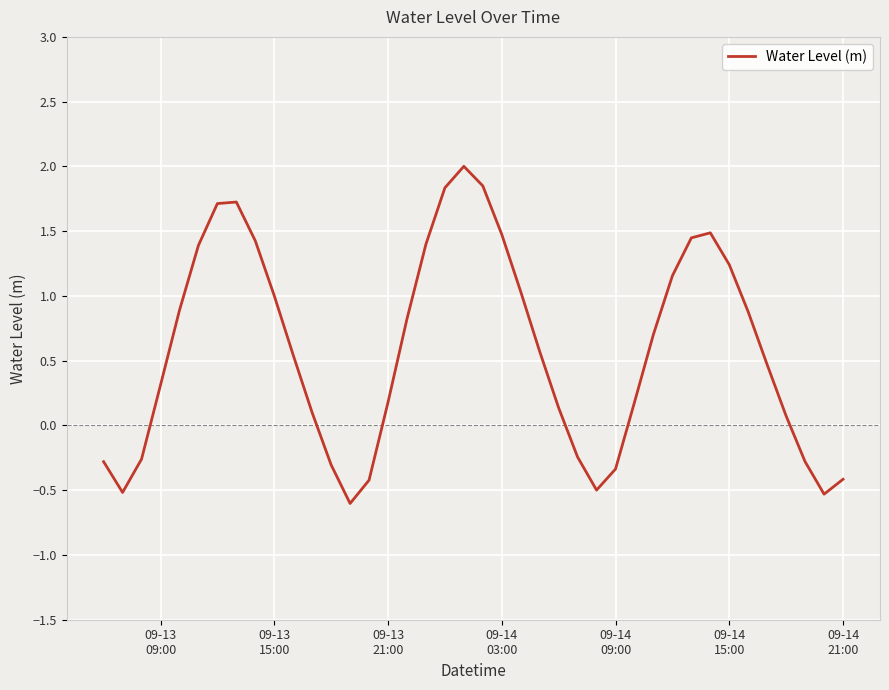

What is the smallest value displayed?

-0.6